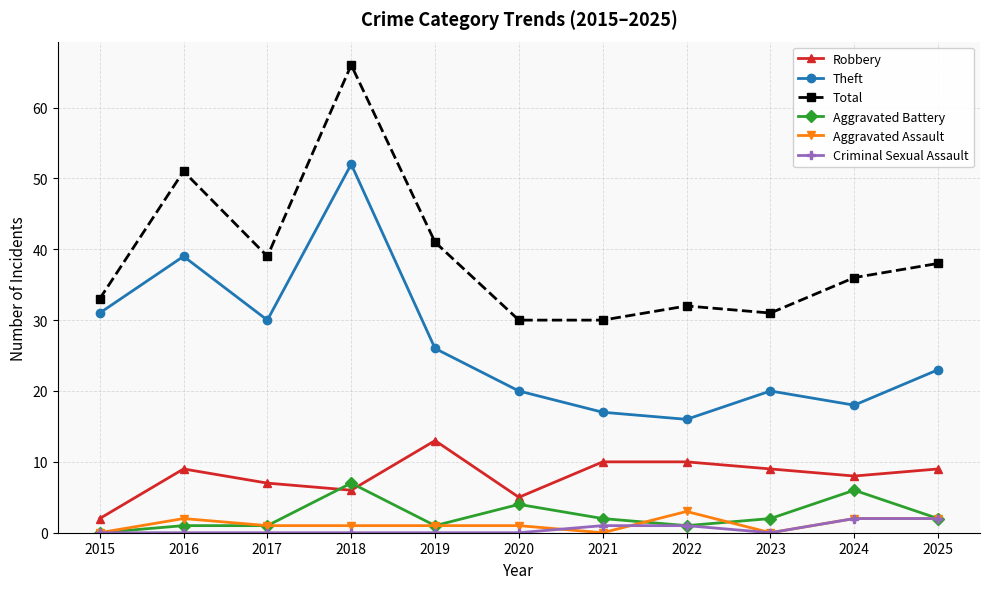

How many distinct data groups are displayed?

6